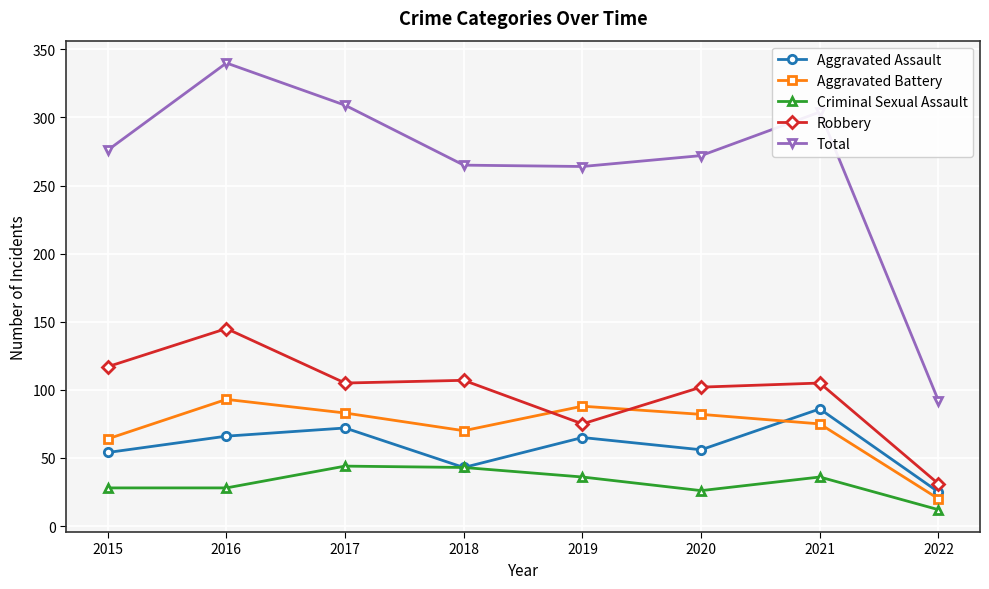

What is the value of the Criminal Sexual Assault point at the 2nd from the left?

28